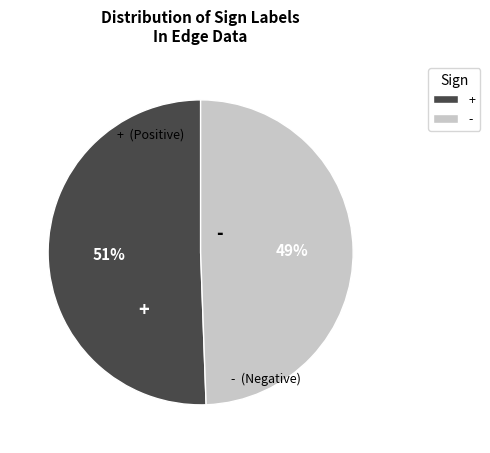

Is - the majority of the pie?

No